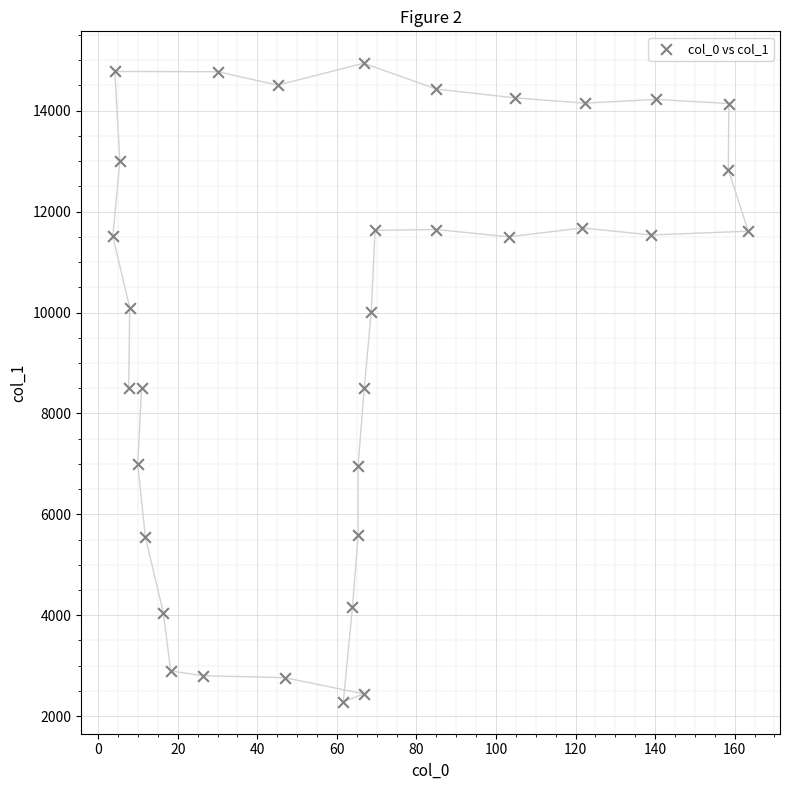

What is the range of Y values (max minus min)?

12655.2